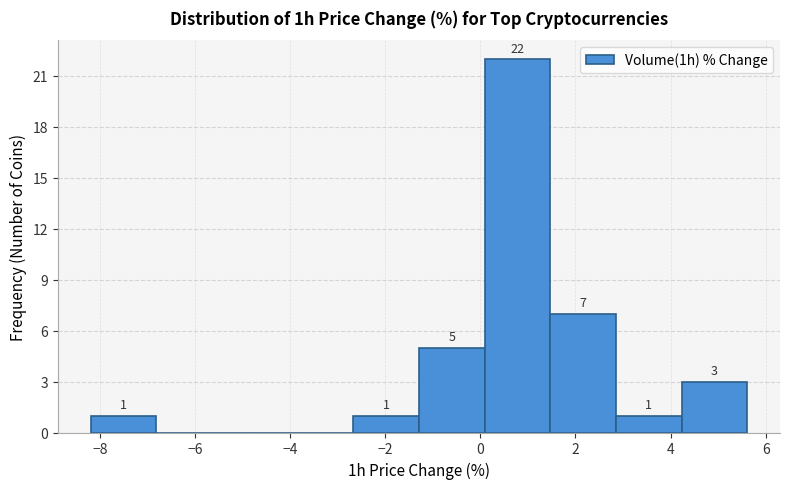

Which range on the x-axis has the tallest bar?

0.0 to 1.4